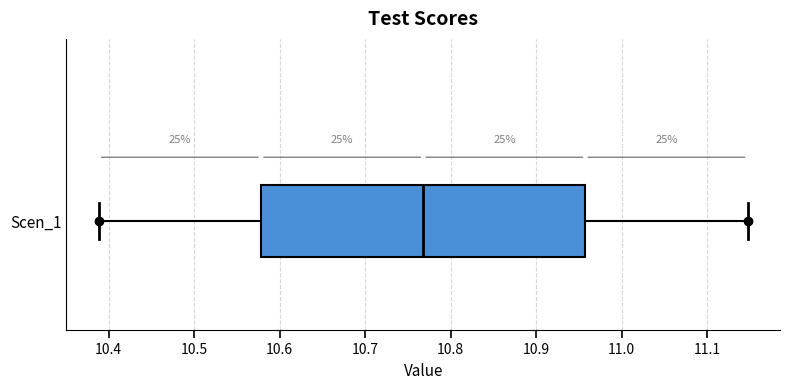

Transcribe this box plot: give where the median line is, the range the box spans, and where the two whiskers end, as read against the x-axis. The values are not printed on the chart, so give them approximately, as read against the axis.

median 10.77, box 10.58 to 10.96, whiskers 10.39 to 11.15